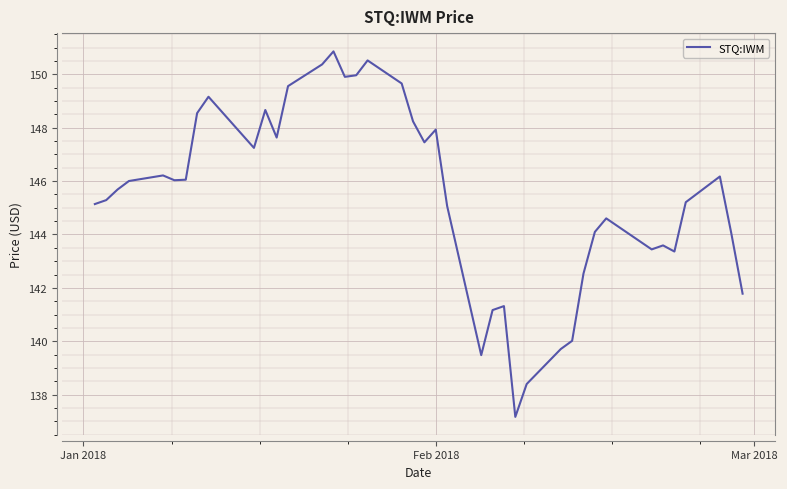

What is the minimum value shown in the chart?

137.2